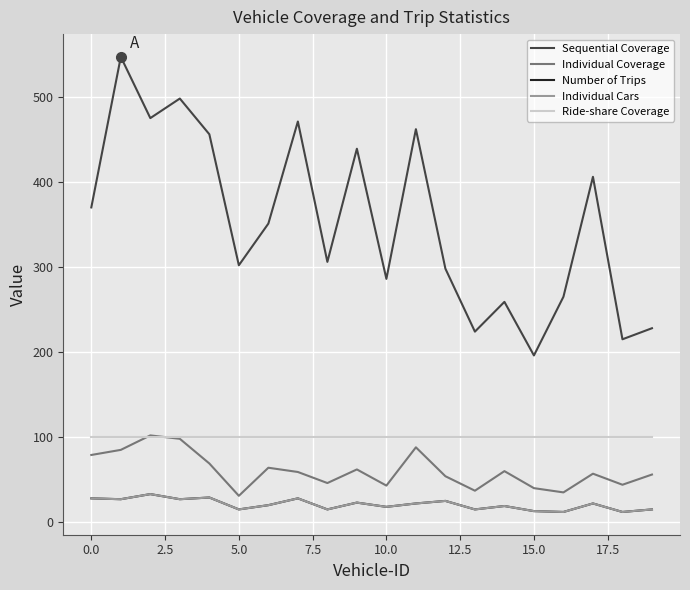

Is this an area chart (filled region under the line)?

No